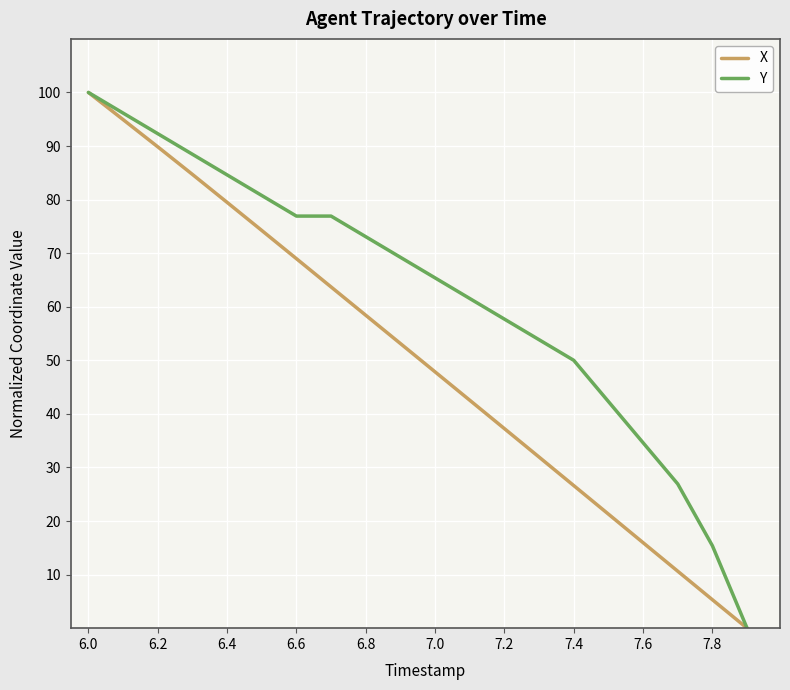

True or false: Y has more than 1 points higher than both neighbors.

False